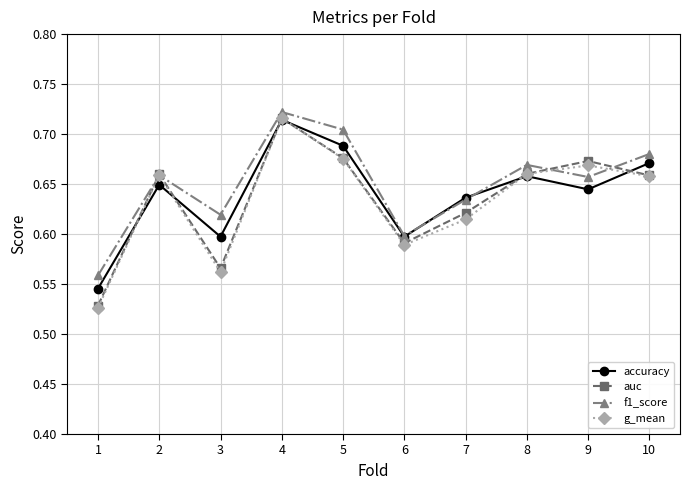

At which category is the sum across all series the highest?

4